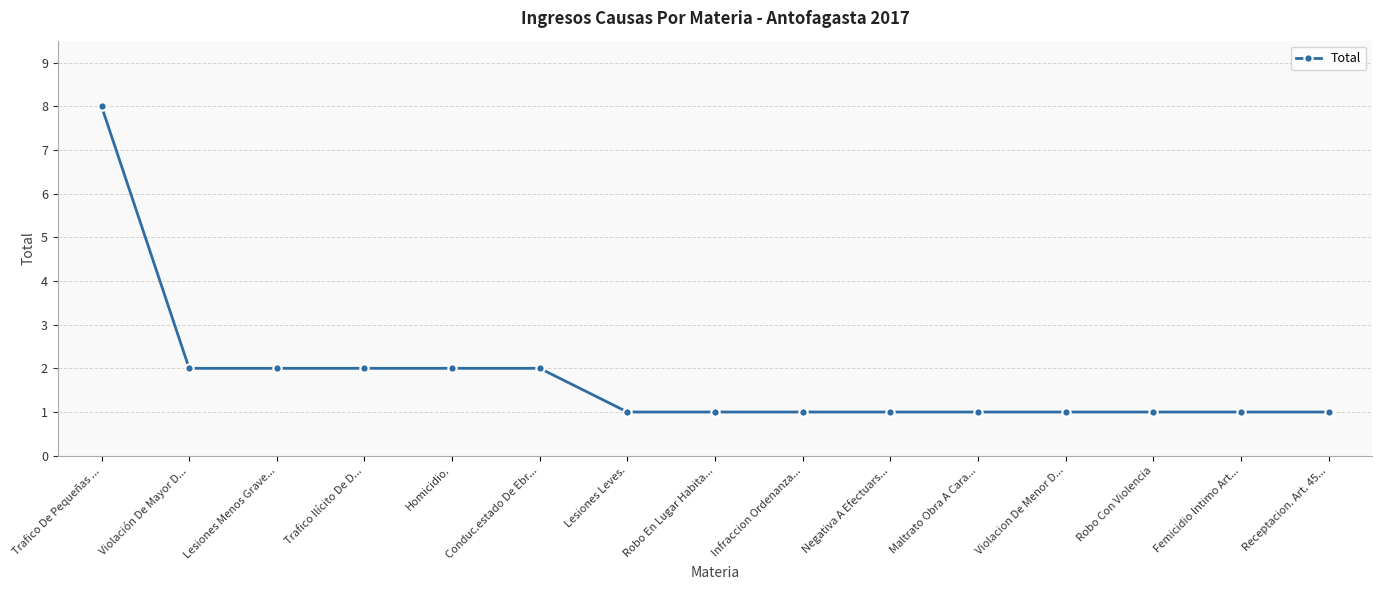

What is the sum of all values?

27